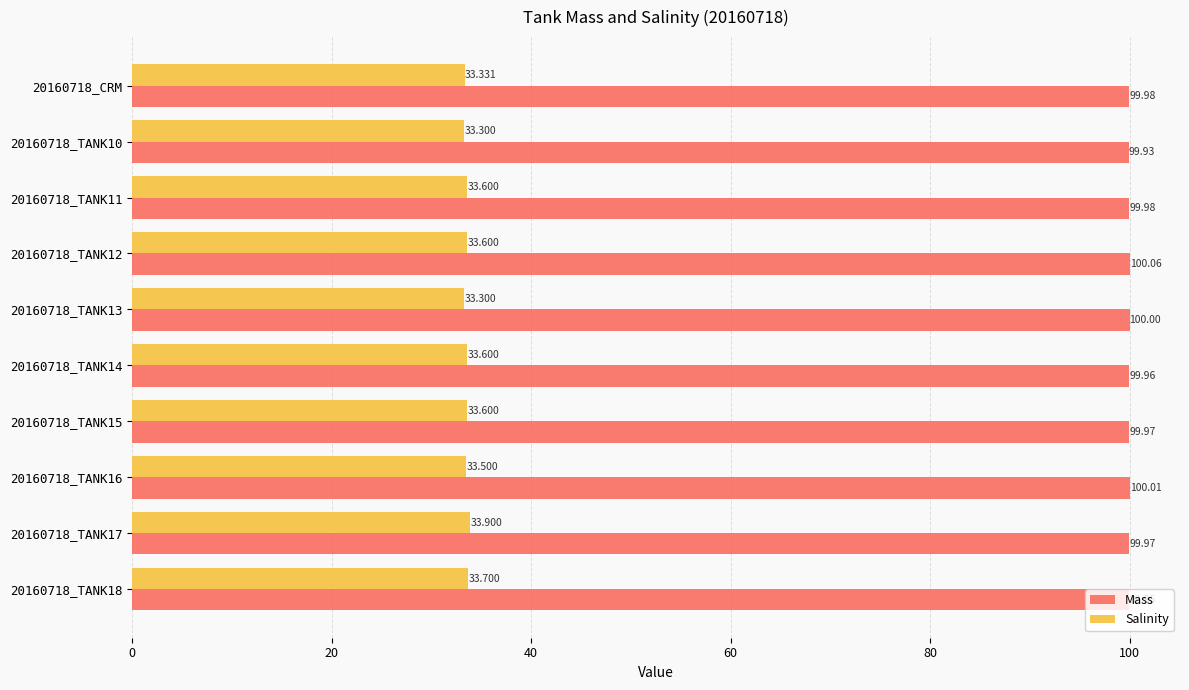

Which series has the largest total across all categories?

Mass